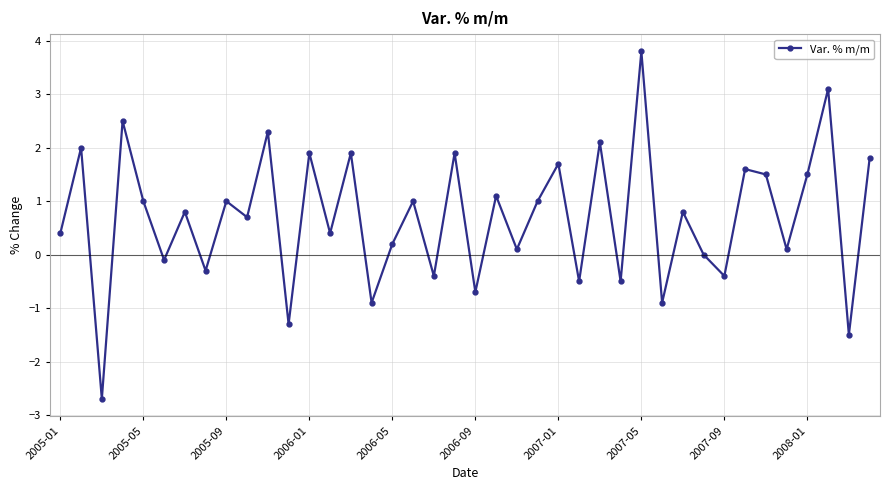

What is the sum of all values?

28.0